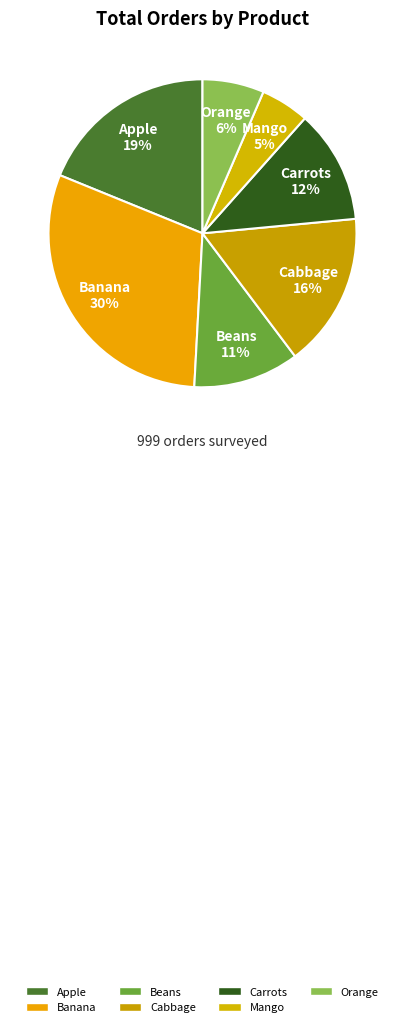

Rank the categories by value from highest to lowest.

Banana, Apple, Cabbage, Carrots, Beans, Orange, Mango